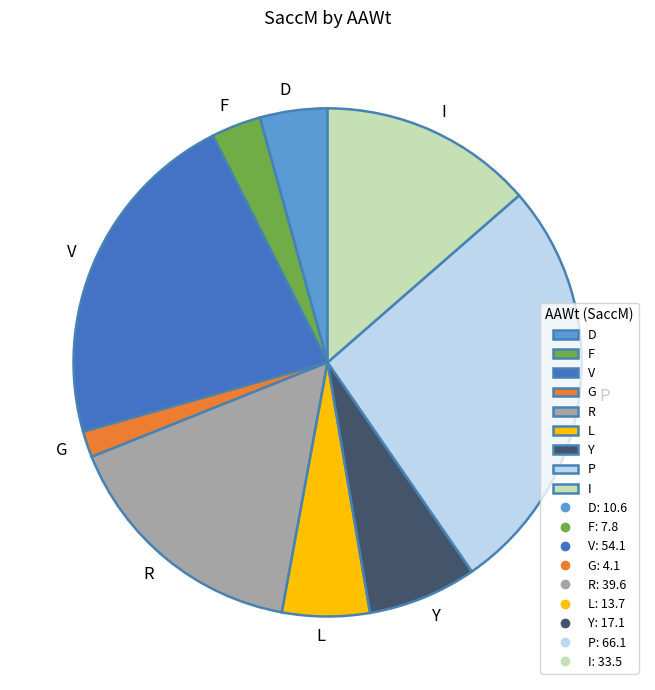

Is it true that V is 36% of the pie?

False